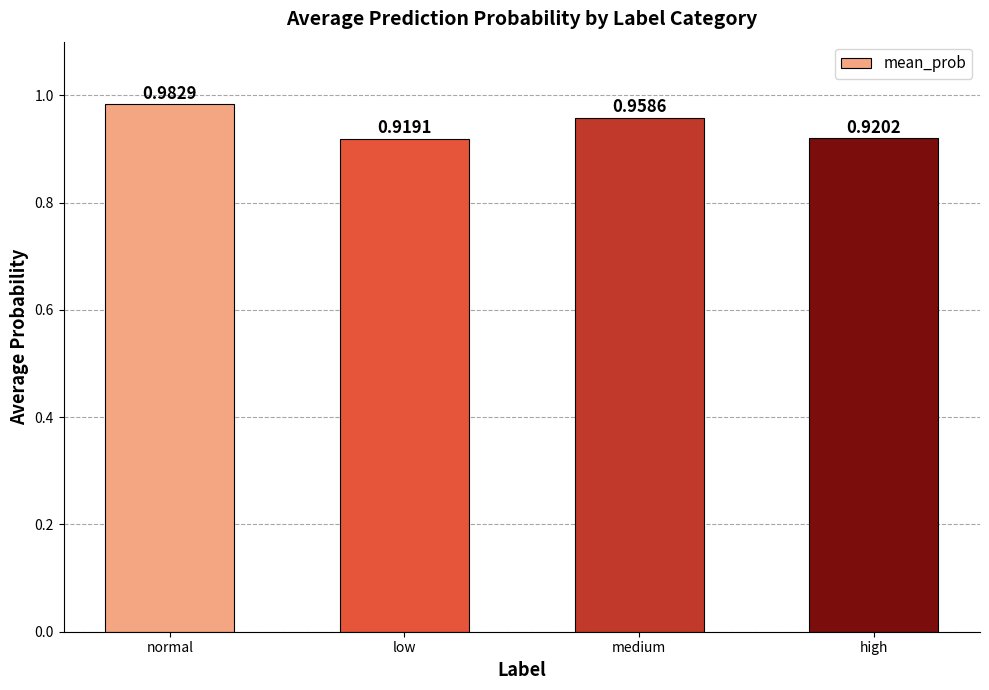

What is the sum of all values?

3.8